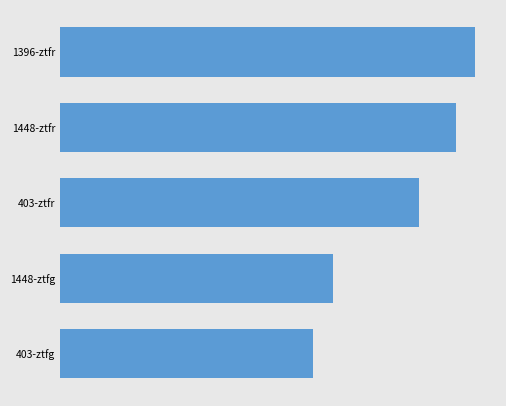

Rank the categories by value from lowest to highest.

403-ztfg, 1448-ztfg, 403-ztfr, 1448-ztfr, 1396-ztfr